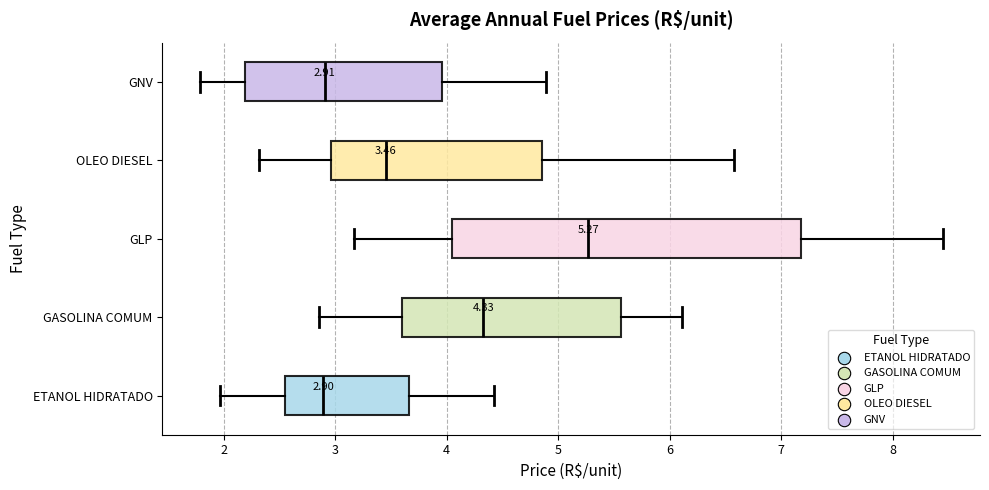

Which box is the widest, from its left edge to its right edge?

GLP